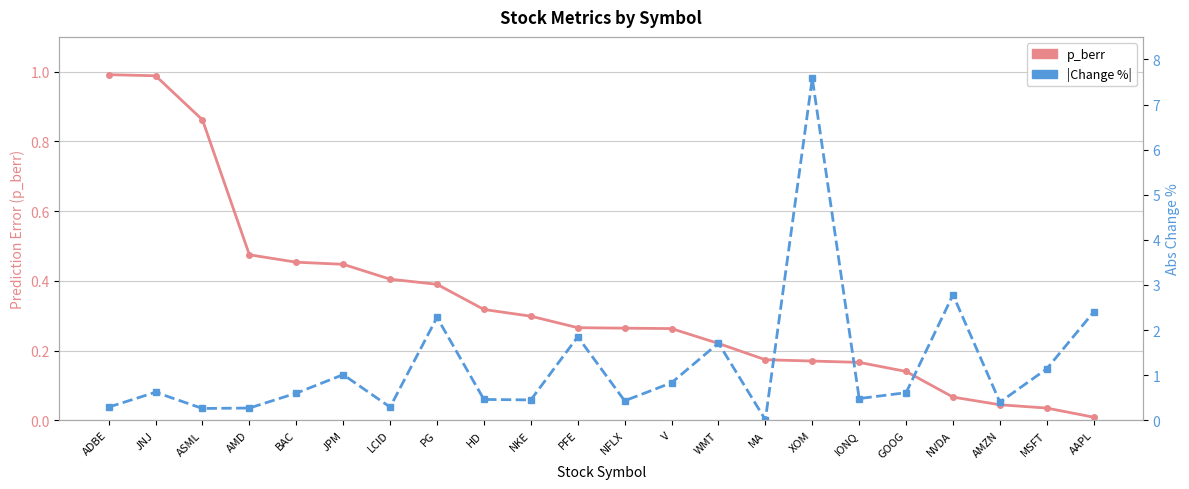

What is the highest value of the |Change %| series?

7.6